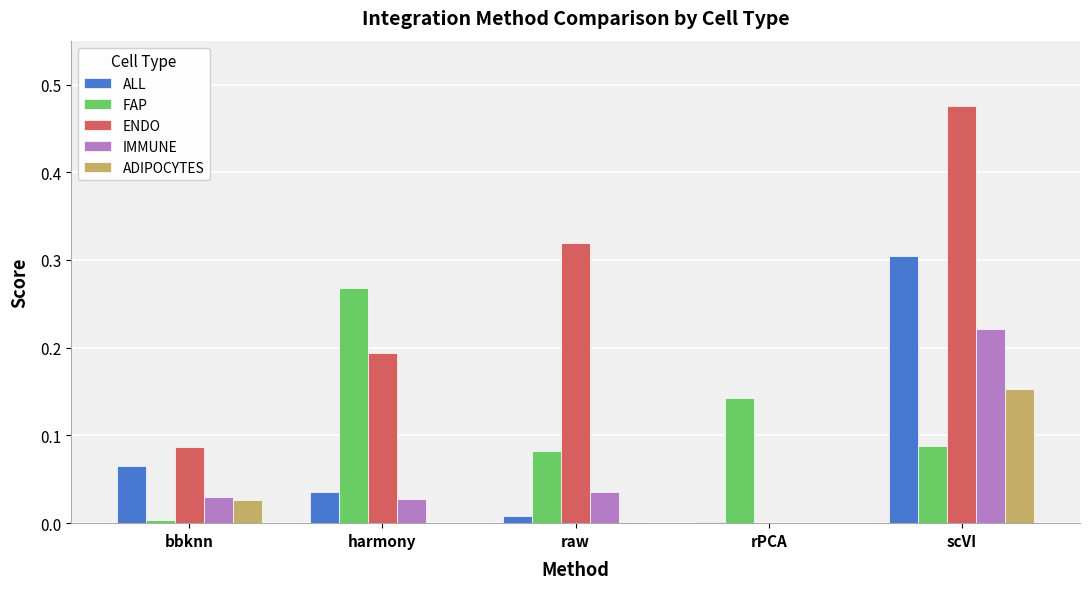

The ENDO series shows 0.2 at rPCA. True or false?

False